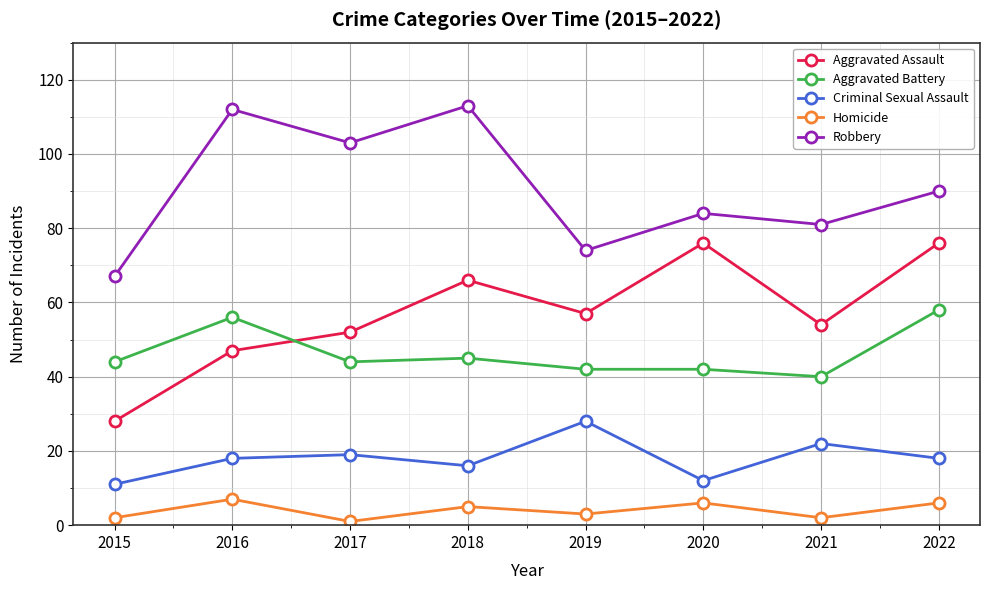

At 2015, list the series in order from largest to smallest.

Robbery, Aggravated Battery, Aggravated Assault, Criminal Sexual Assault, Homicide